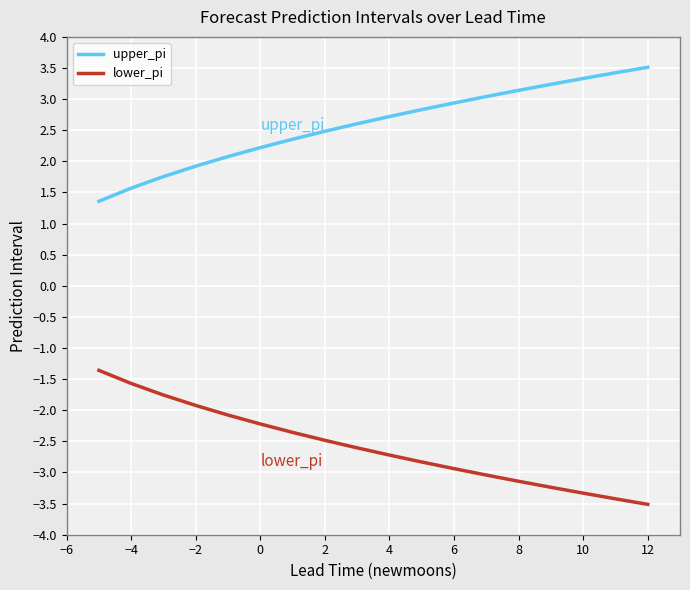

Rank the series by their average value, from lowest to highest.

lower_pi, upper_pi